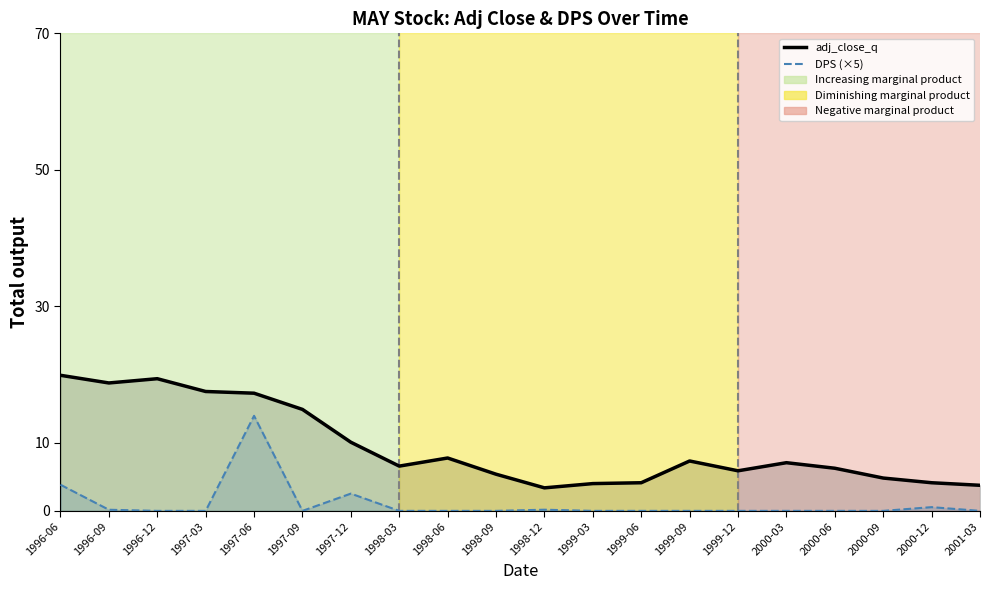

What are all the series names shown in the legend?

adj_close_q, DPS (×5)